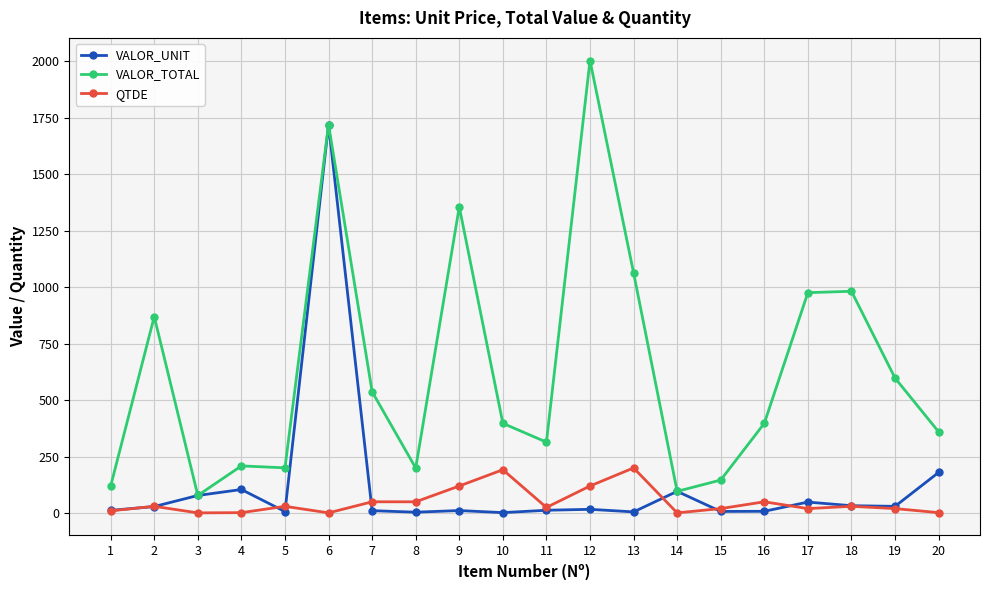

What is the total value across all series at 14?

193.6